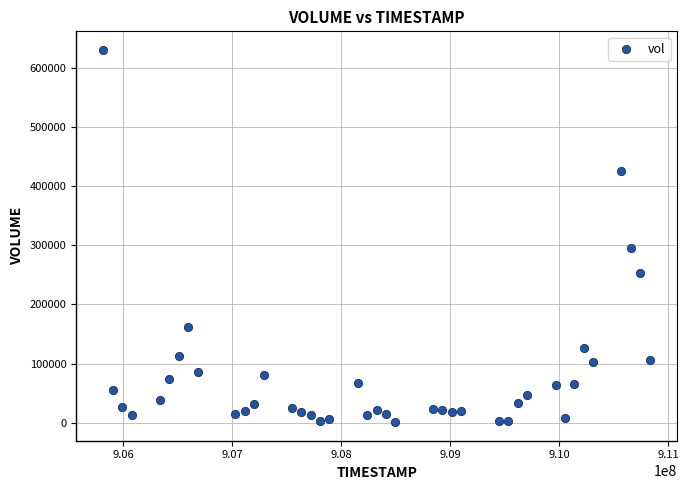

What Y value in the scatter plot is closest to 315752?

294780